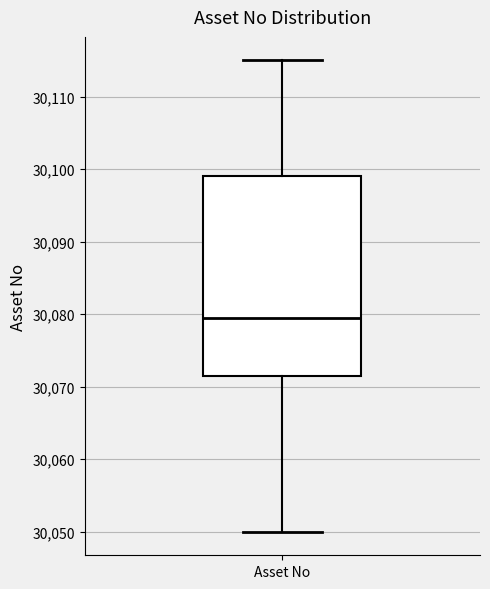

Transcribe this box plot: give where the median line is, the range the box spans, and where the two whiskers end, as read against the y-axis. The values are not printed on the chart, so give them approximately, as read against the axis.

median 30080, box 30072 to 30099, whiskers 30050 to 30115